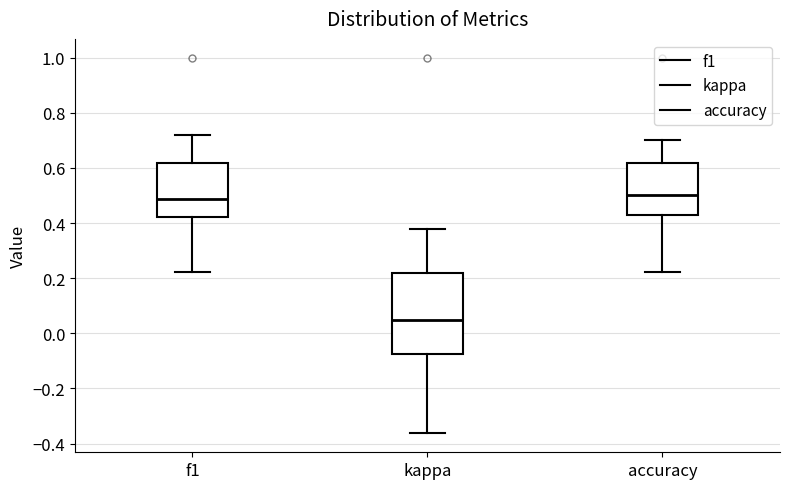

Which box is the tallest, from its lower edge to its upper edge?

kappa